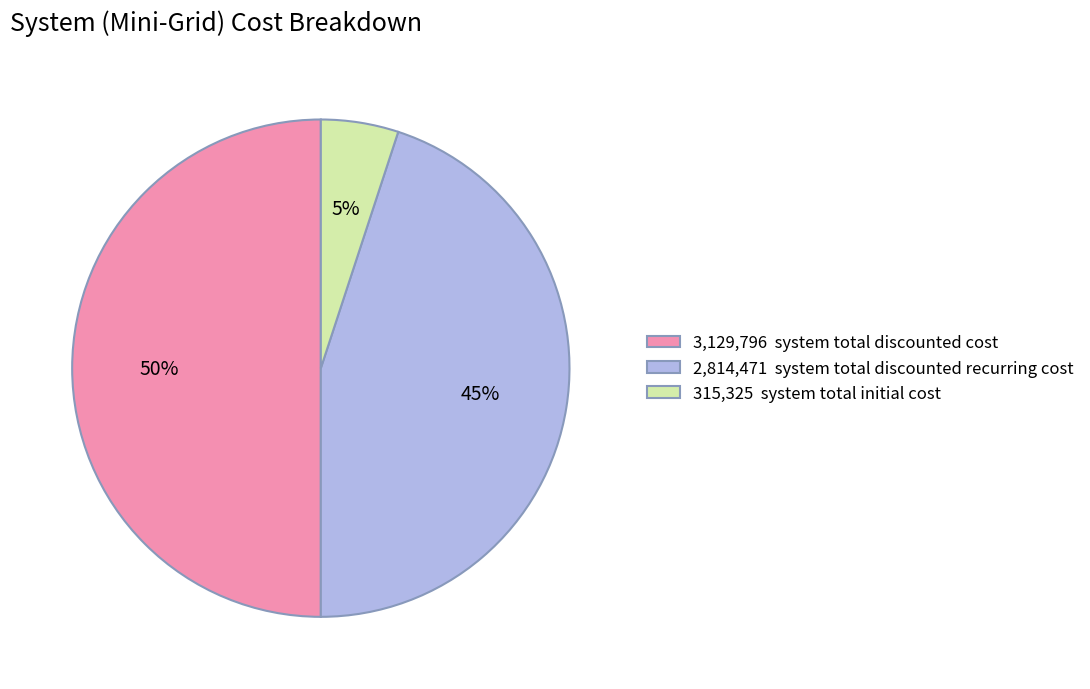

Does 2,814,471 system total discounted recurring cost represent more than half of the total?

No